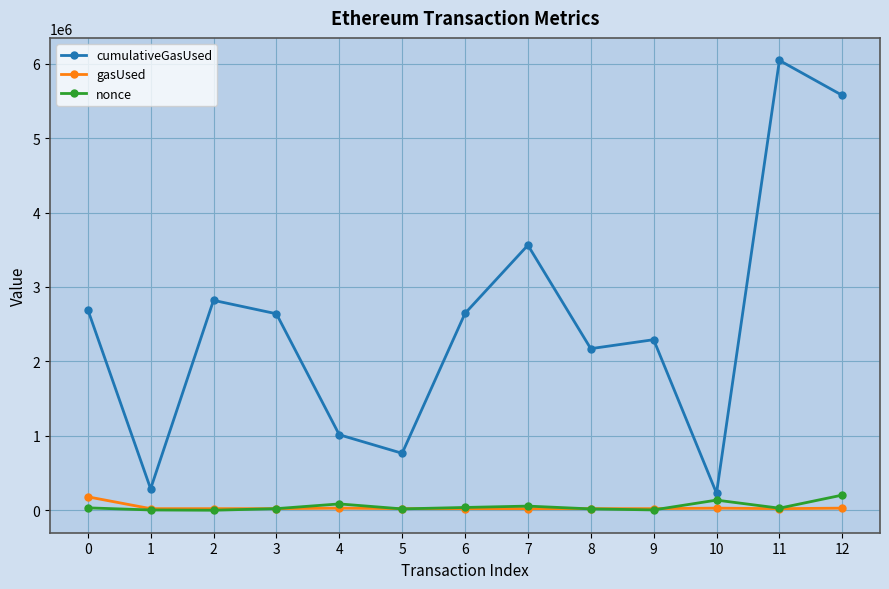

What is the greatest value displayed?

6043457